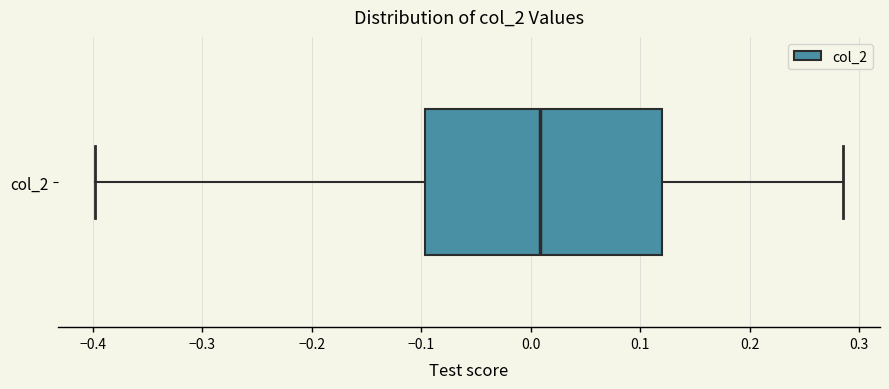

Where does the right whisker of the box for col_2 end on the x-axis? The values are not printed on the chart, so give them approximately, as read against the axis.

0.28